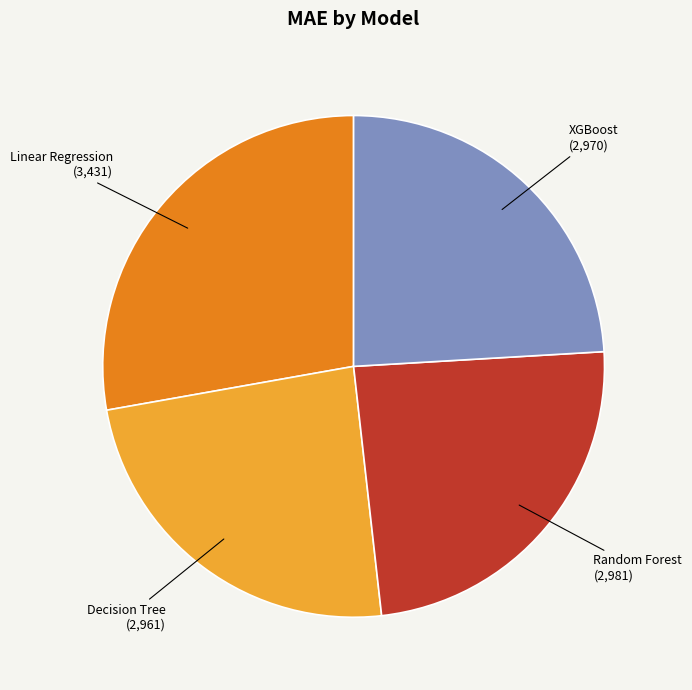

How many segments does this pie chart have?

4